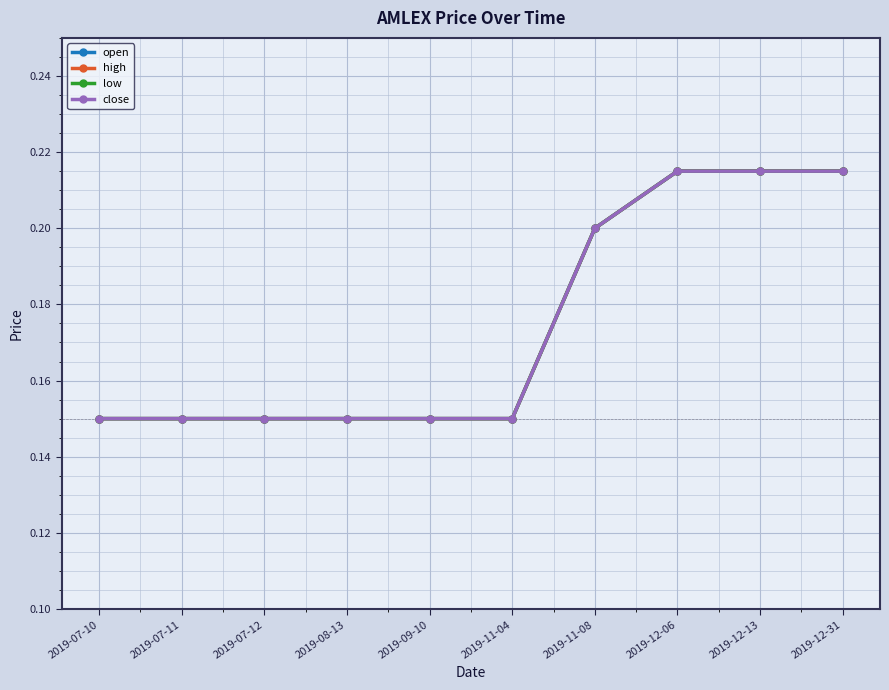

What is the label of the 3rd point from the right?

2019-12-06